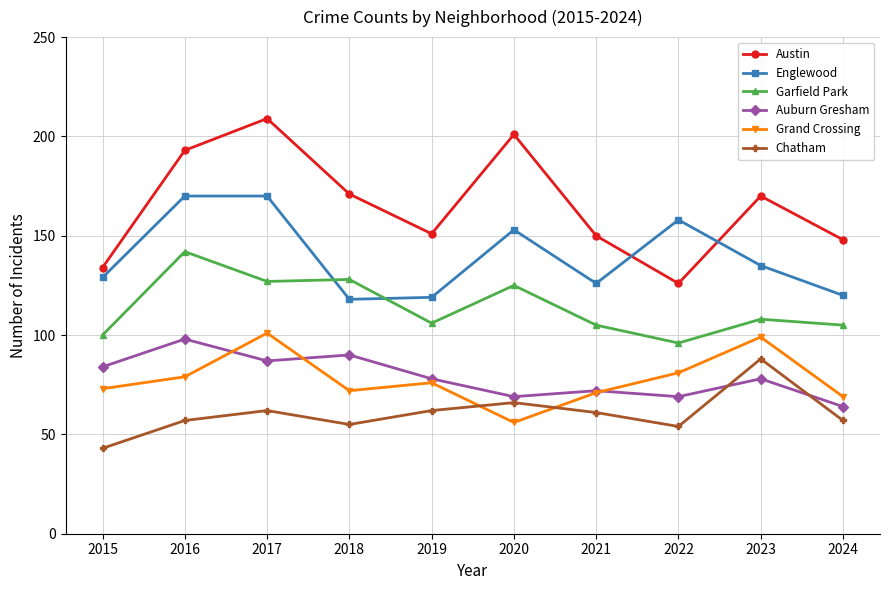

Reading right to left, list all the values displayed in this chart.

Austin: 148	170	126	150	201	151	171	209	193	134
Englewood: 120	135	158	126	153	119	118	170	170	129
Garfield Park: 105	108	96	105	125	106	128	127	142	100
Auburn Gresham: 64	78	69	72	69	78	90	87	98	84
Grand Crossing: 69	99	81	71	56	76	72	101	79	73
Chatham: 57	88	54	61	66	62	55	62	57	43